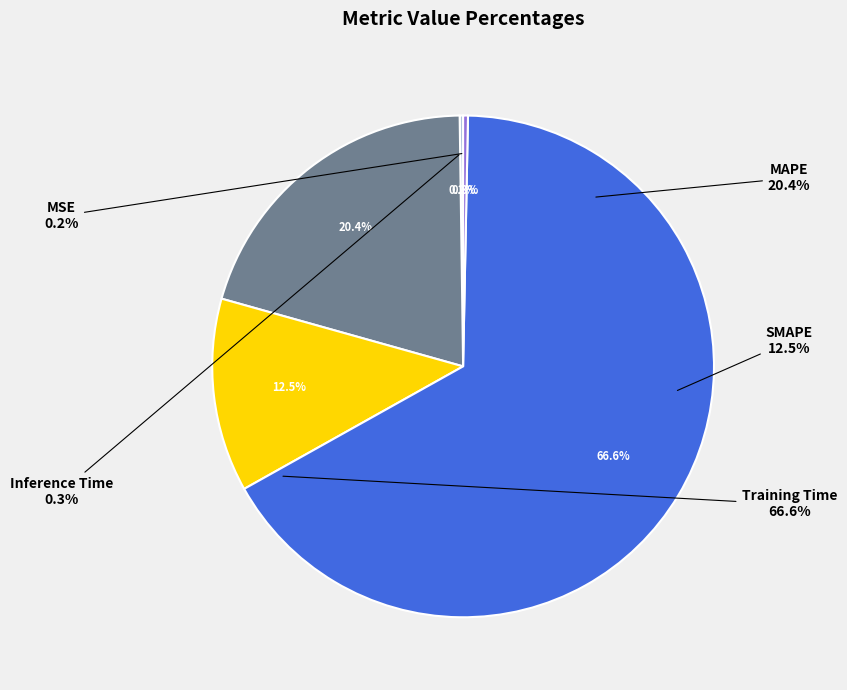

Do MAPE and SMAPE together represent more than half of the pie?

No